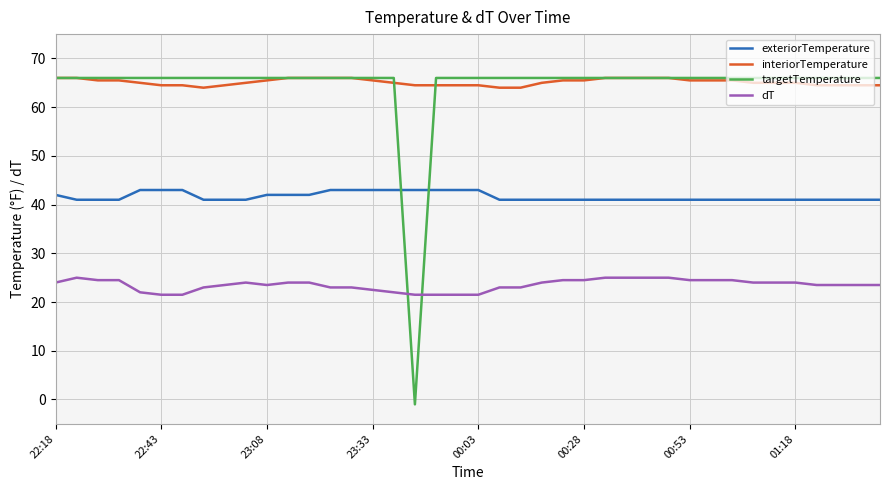

What is the maximum value for dT?

25.0